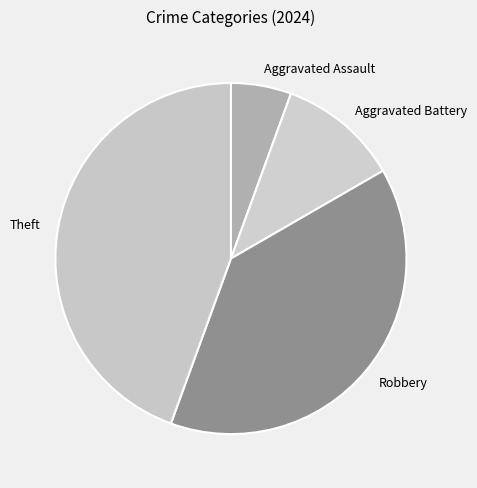

Is it true that Robbery is 39% of the pie?

True